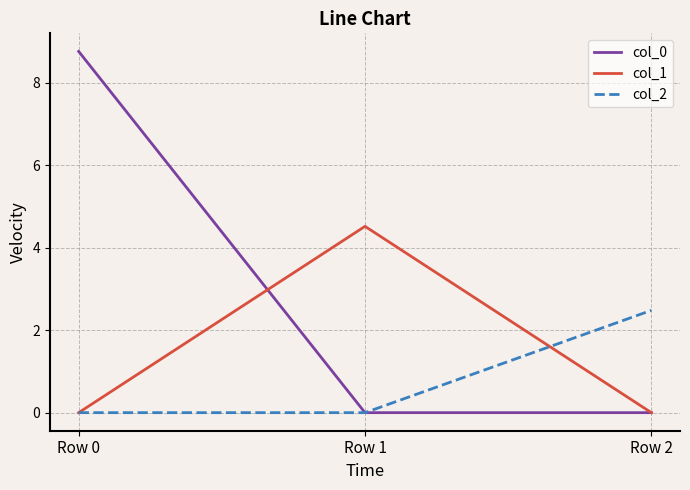

List the series in order of their peak value, highest first.

col_0, col_1, col_2